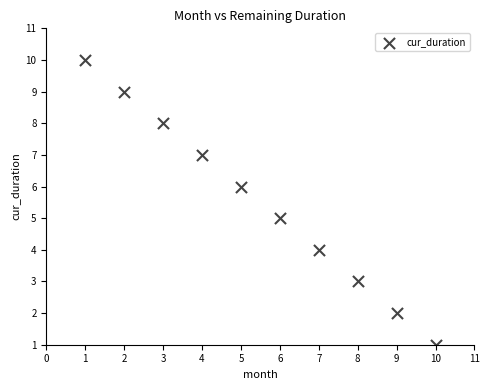

What is the range of Y values (max minus min)?

9